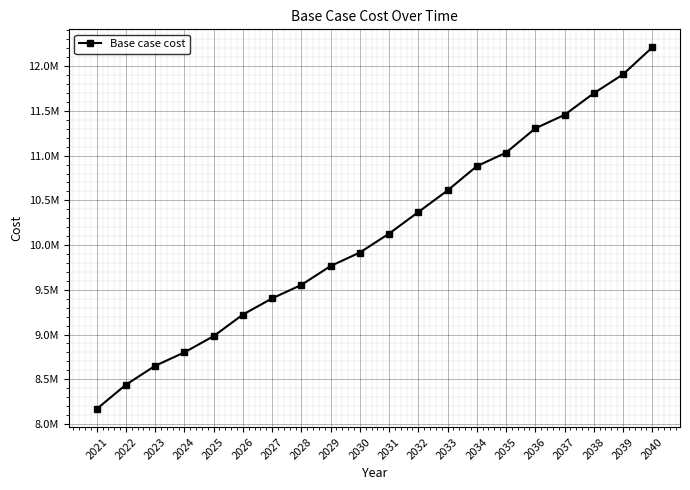

What is the value of the 5th point from the left?

8981951.4